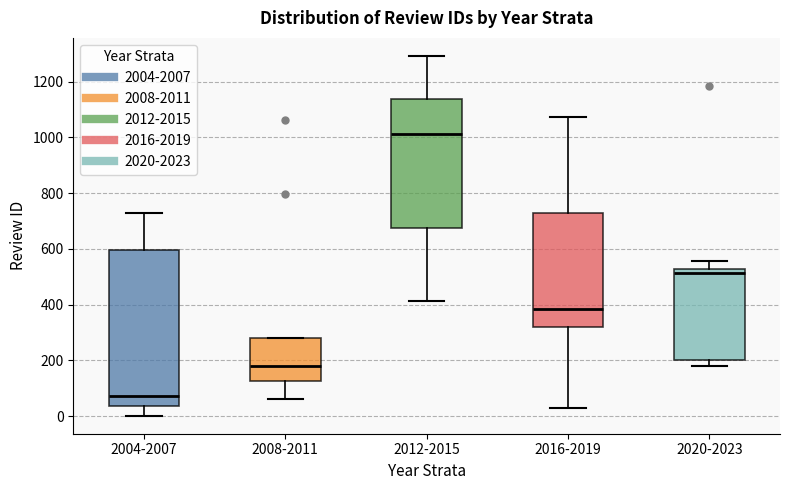

Reading left to right, read every box against the y-axis: the position of its median line, the range the box covers, and the ends of its whiskers. The values are not printed on the chart, so give them approximately, as read against the axis.

2004-2007: median 80, box 40 to 600, whiskers 0 to 720
2008-2011: median 180, box 120 to 280, whiskers 60 to 280
2012-2015: median 1020, box 680 to 1140, whiskers 420 to 1300
2016-2019: median 380, box 320 to 740, whiskers 20 to 1080
2020-2023: median 520 (just below the box's upper edge), box 200 to 520, whiskers 180 to 560